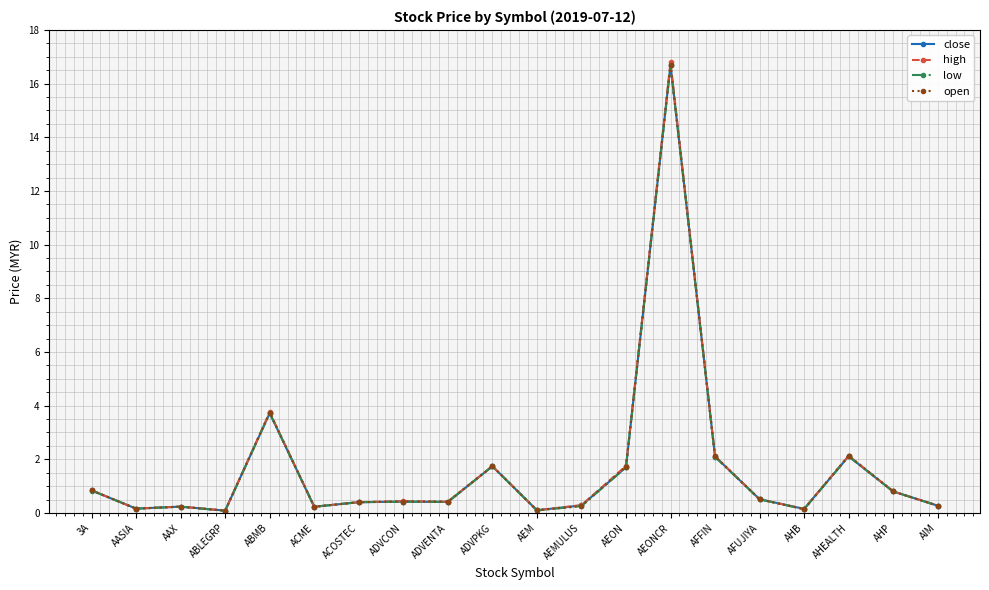

Does the chart display data point markers on the line(s)?

Yes